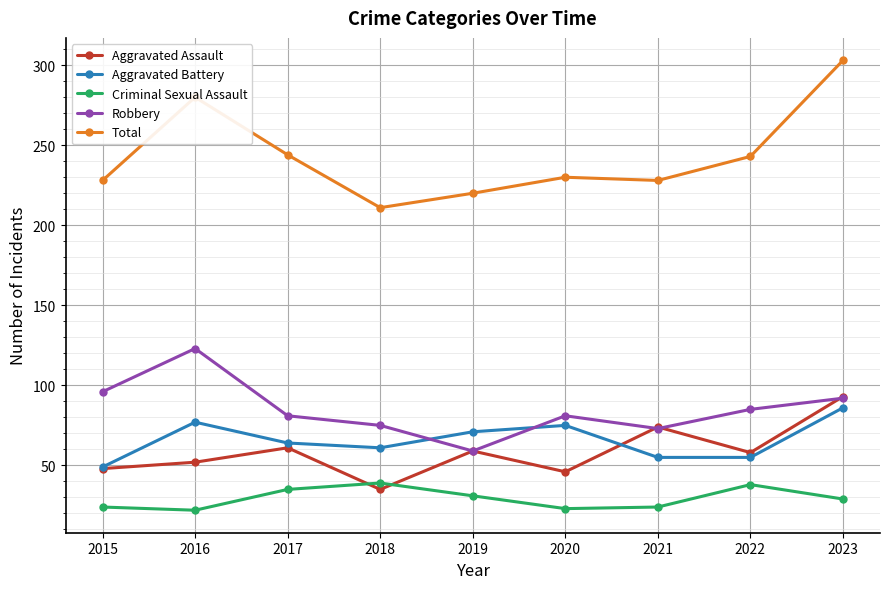

What is the smallest value displayed?

22